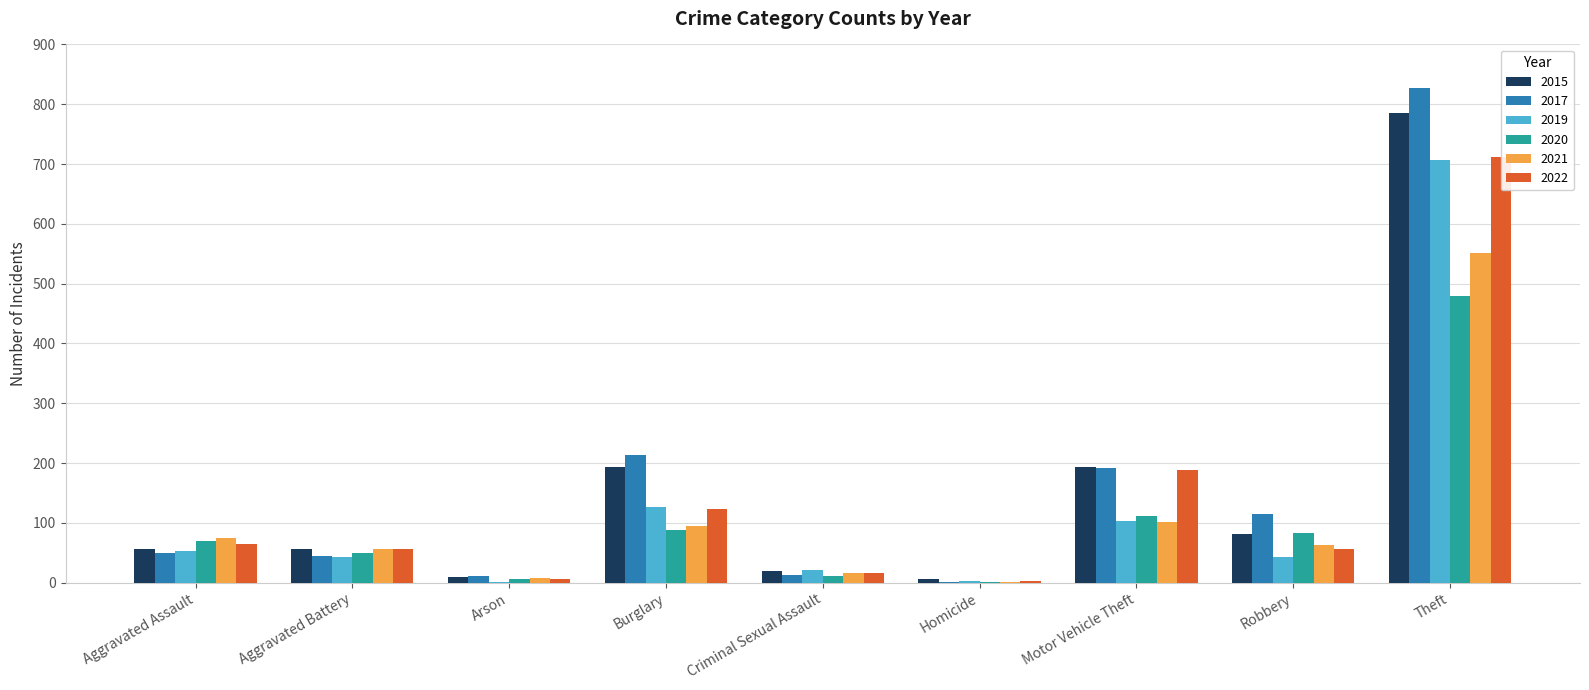

Which has a higher value, Aggravated Assault or Theft?

Theft